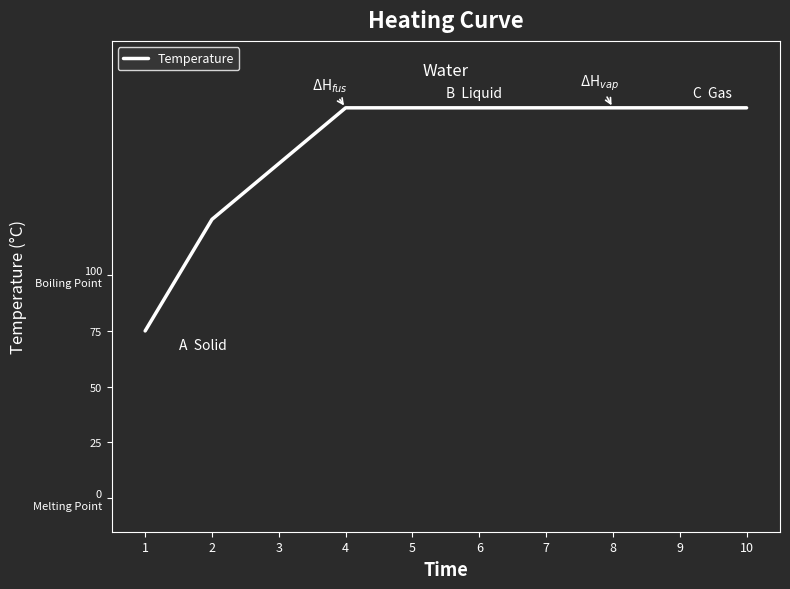

Does the chart have visible grid lines?

No